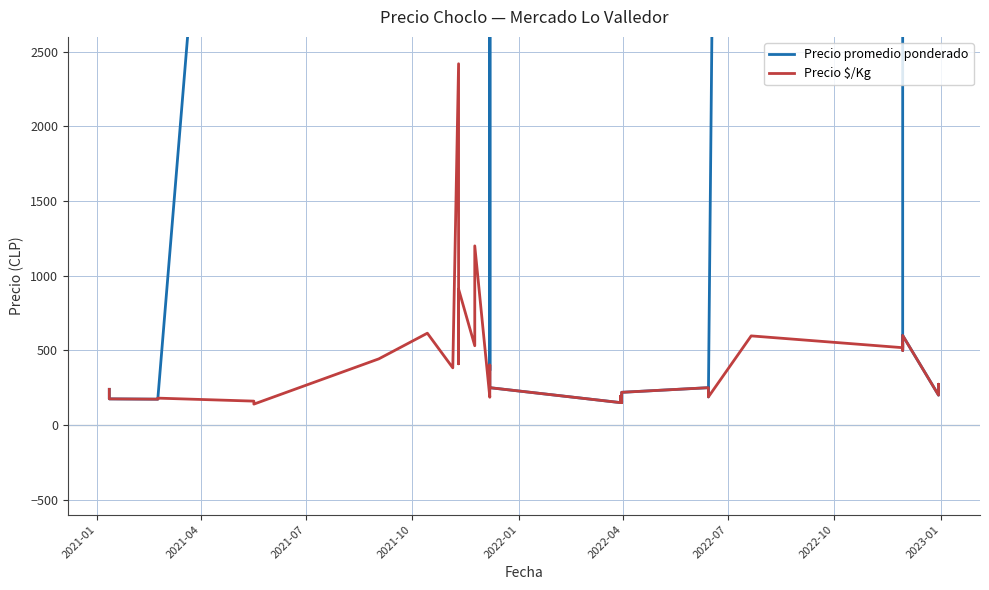

How many lines are shown in the chart?

2